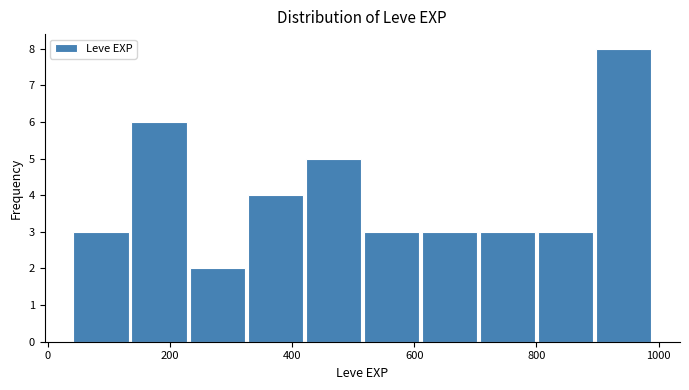

Reading left to right, list every bar in this chart as the range it spans on the x-axis followed by its height. Neither the bar edges nor the heights are printed on the chart, so give them approximately, as read against the axes.

40 to 135: 3
135 to 230: 6
230 to 325: 2
325 to 420: 4
420 to 515: 5
515 to 610: 3
610 to 705: 3
705 to 800: 3
800 to 895: 3
895 to 990: 8